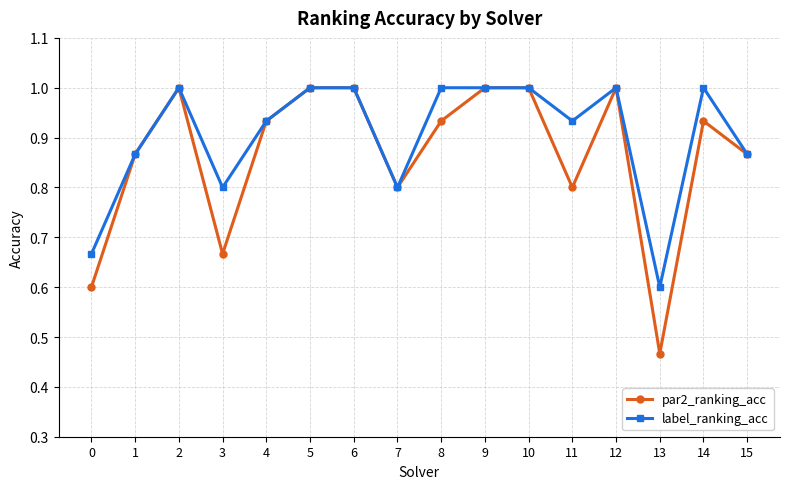

Rank the series by their average value, from lowest to highest.

par2_ranking_acc, label_ranking_acc